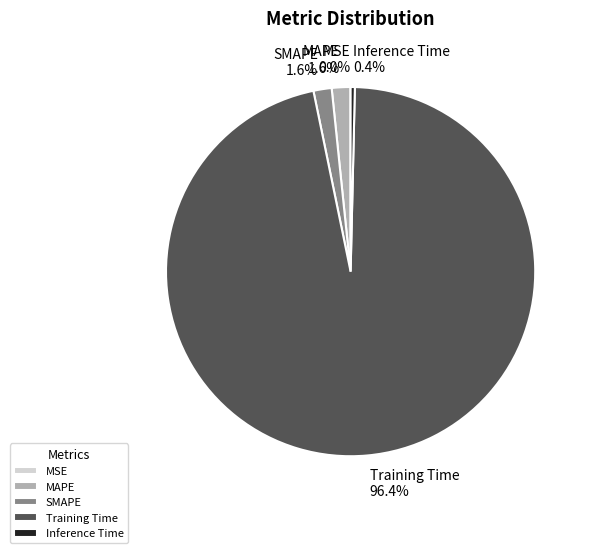

Do SMAPE and MAPE together represent more than half of the pie?

No